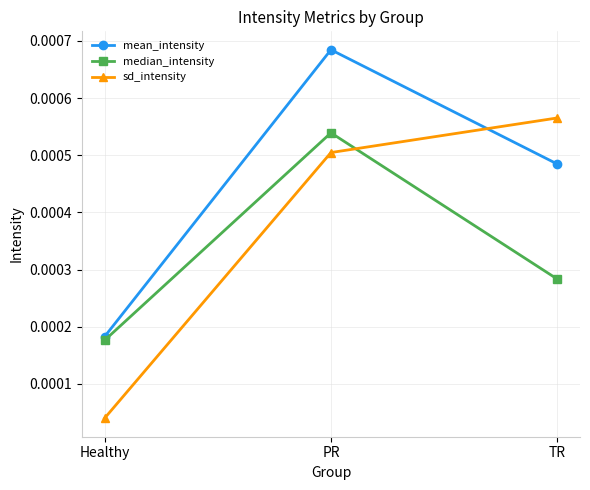

Count the number of data series in this chart.

3